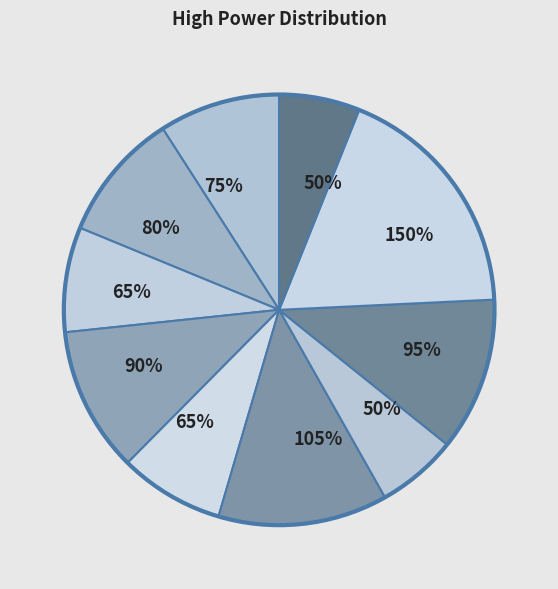

To the nearest percent, what is the average slice percentage?

10%